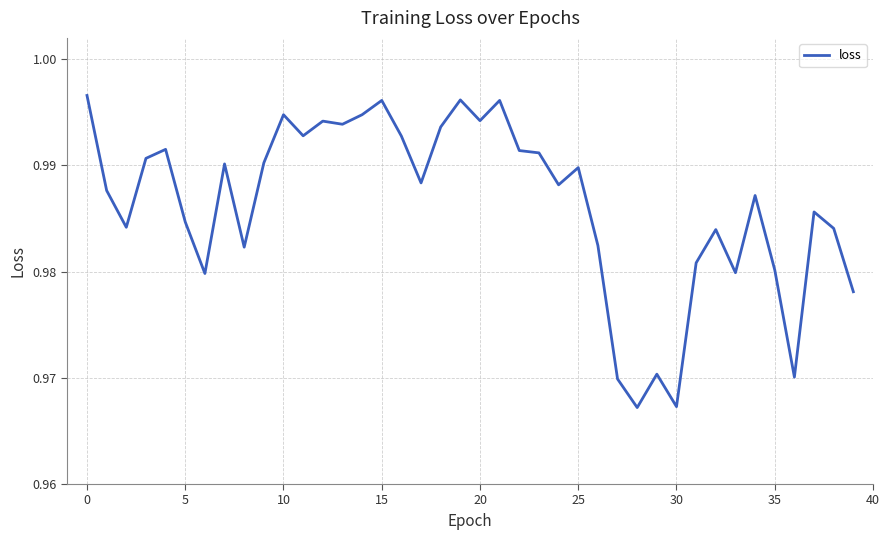

How many interior local peaks (higher than both neighbors) does the data have?

12